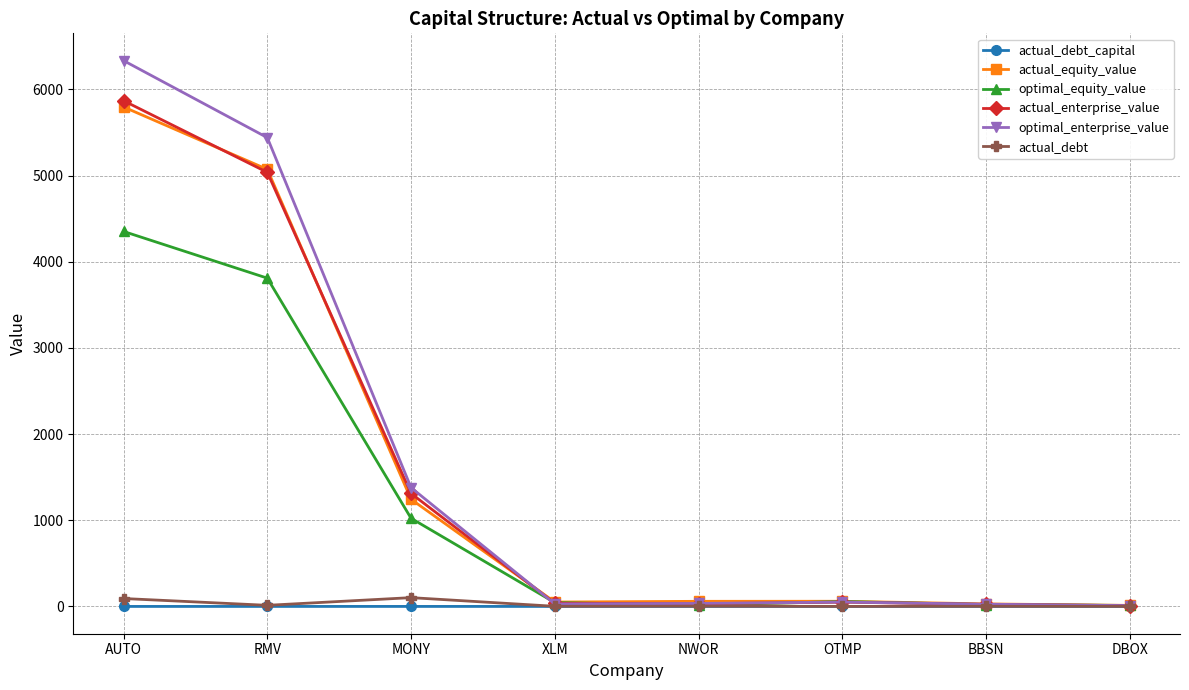

The optimal_equity_value series shows 5113.5 at RMV. True or false?

False